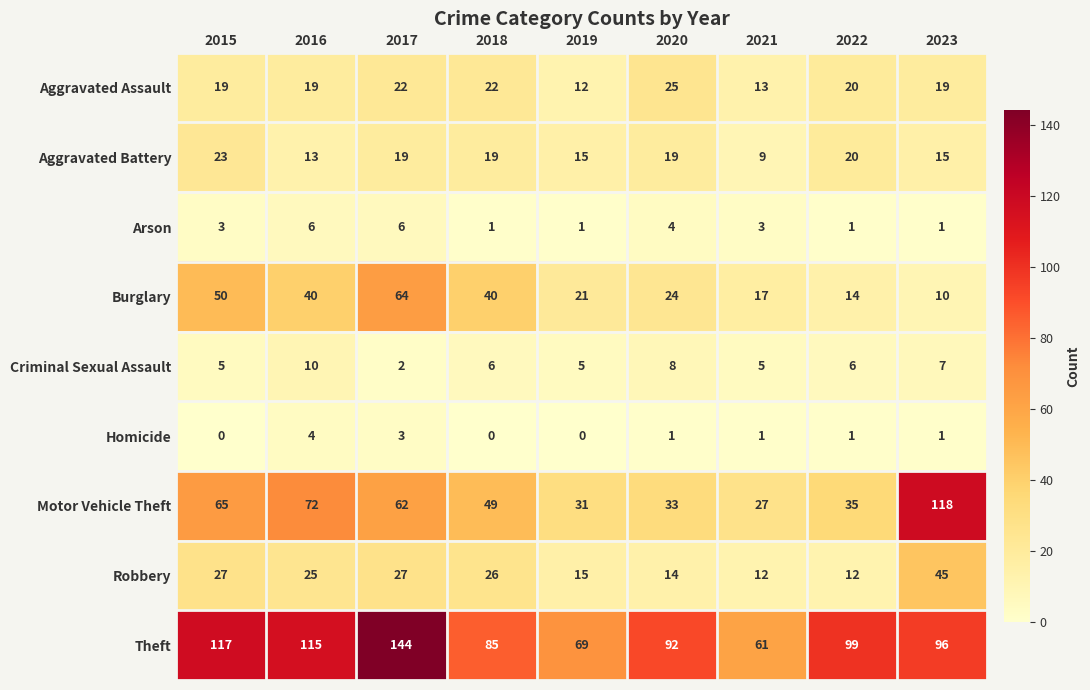

At how many categories does at least one series exceed 63?

8